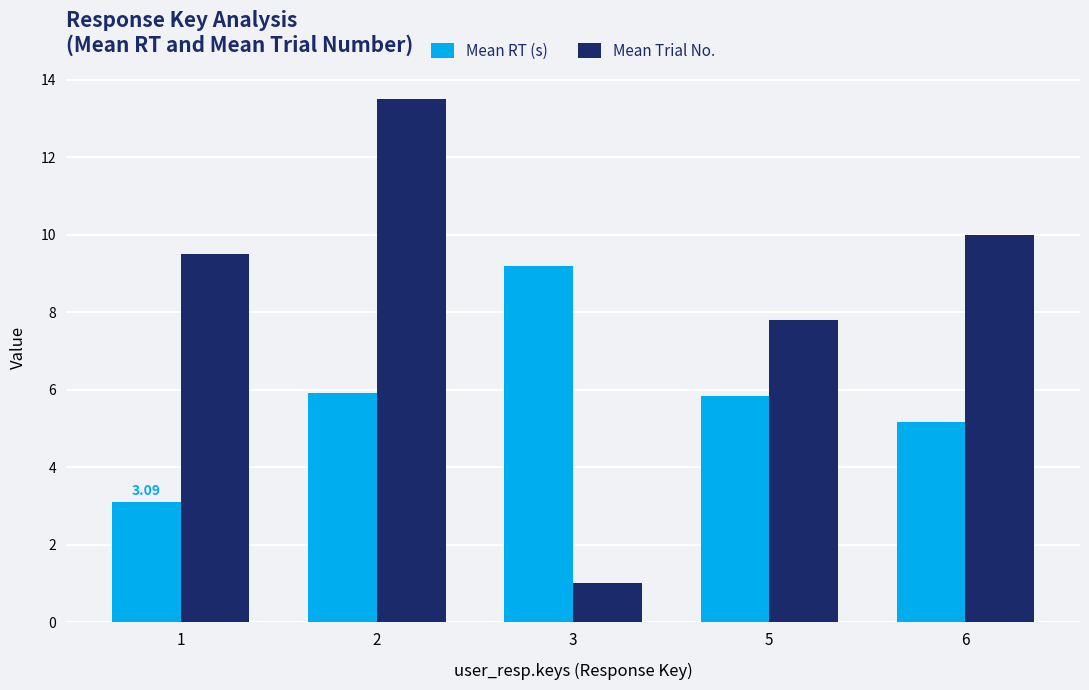

How many bars are there in total?

10